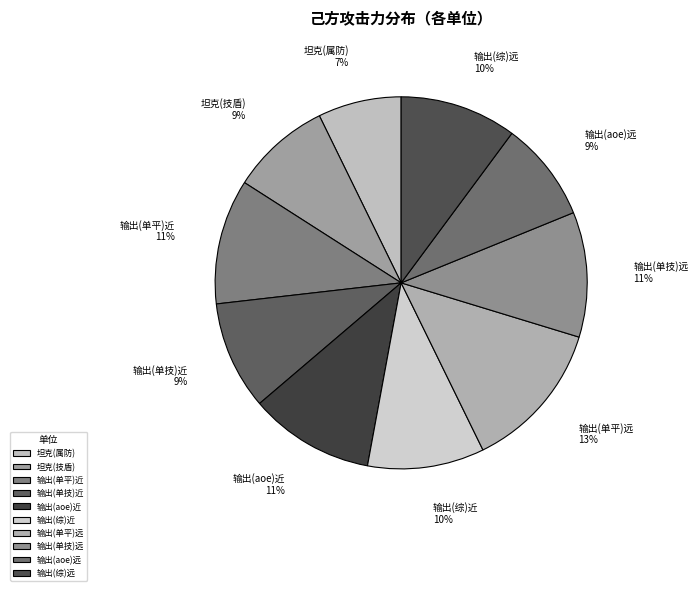

True or false: 输出(单平)近 accounts for 11% of the total.

True